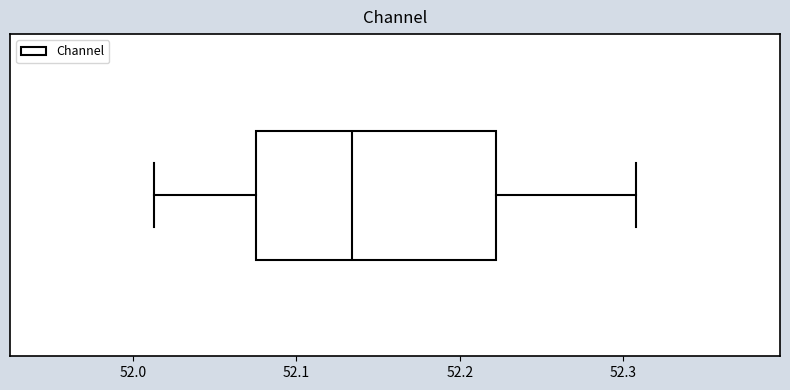

Transcribe this box plot: give where the median line is, the range the box spans, and where the two whiskers end, as read against the x-axis. The values are not printed on the chart, so give them approximately, as read against the axis.

median 52.13, box 52.08 to 52.22, whiskers 52.01 to 52.31